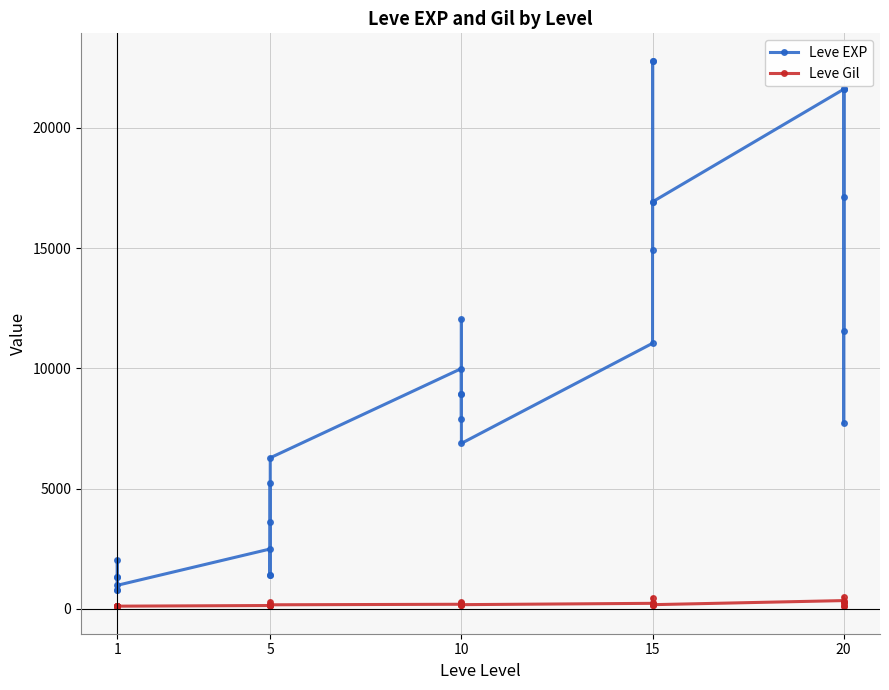

What is the difference between the second highest and minimum values in the Leve Gil series?

367